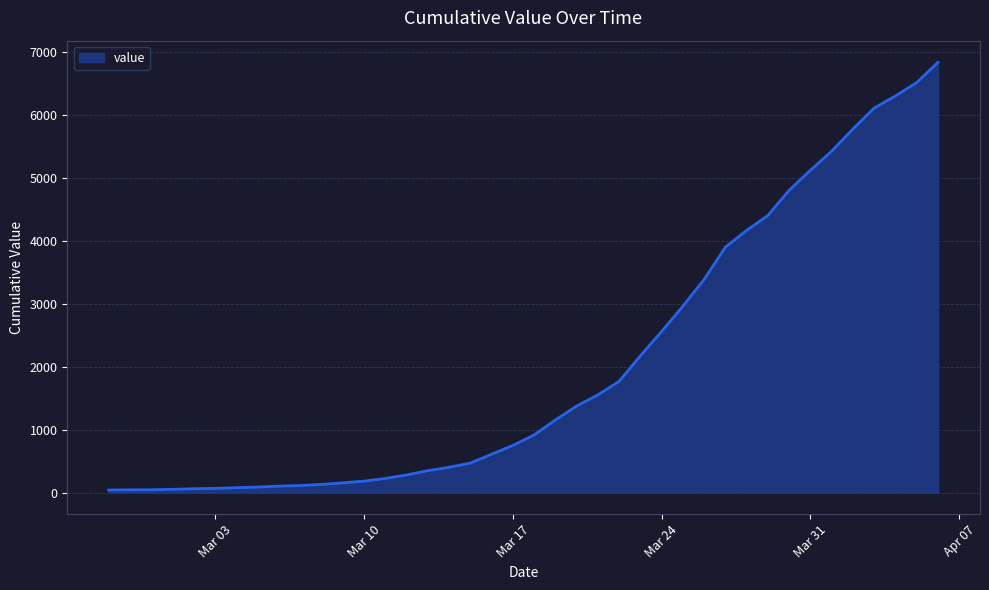

What is the difference between the maximum and minimum values?

6803